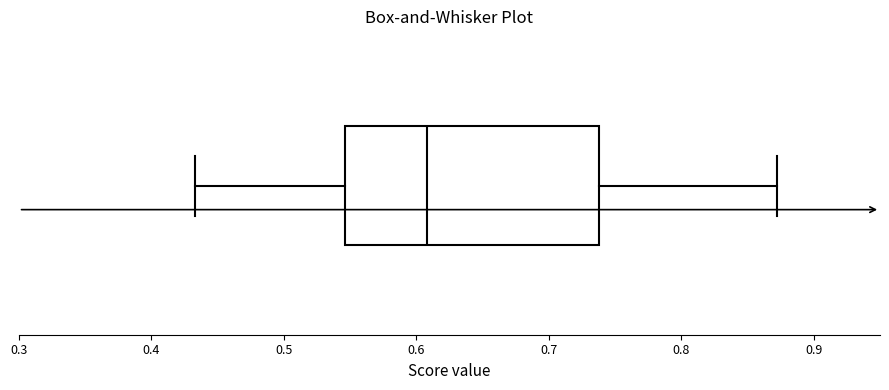

Read this box plot against the x-axis: the position of the median line, the range covered by the box, and the ends of both whiskers. The values are not printed on the chart, so give them approximately, as read against the axis.

median 0.61, box 0.55 to 0.74, whiskers 0.43 to 0.87